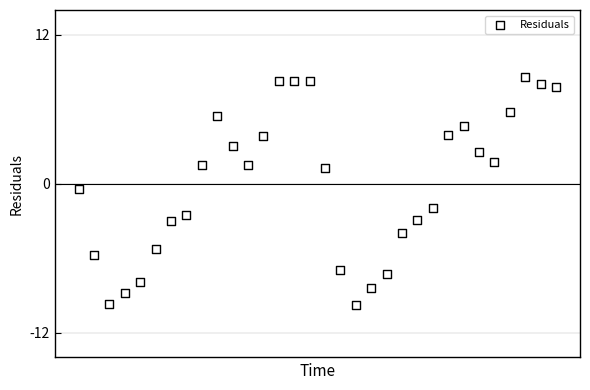

What is the range of Y values (max minus min)?

18.3